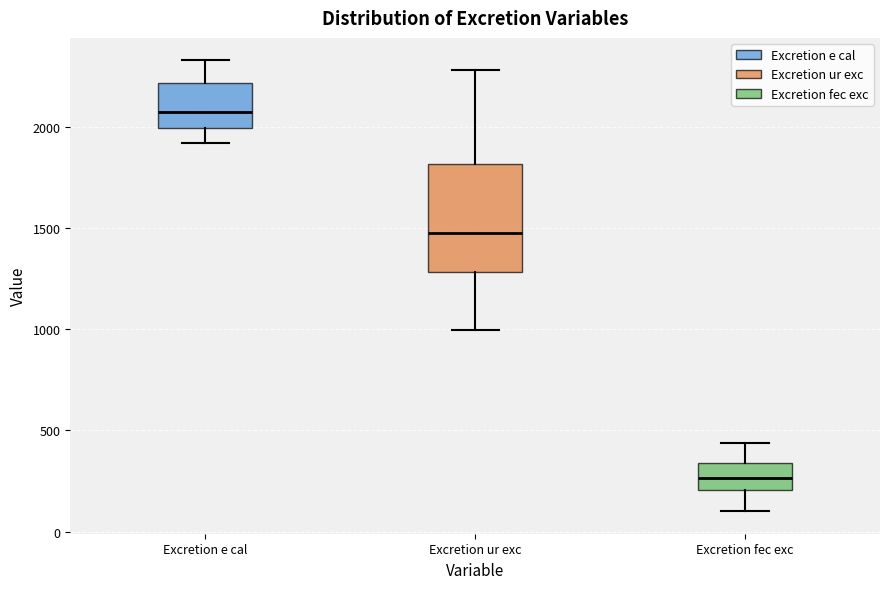

Comparing the boxes themselves (not the whiskers), which one is the tallest?

Excretion ur exc